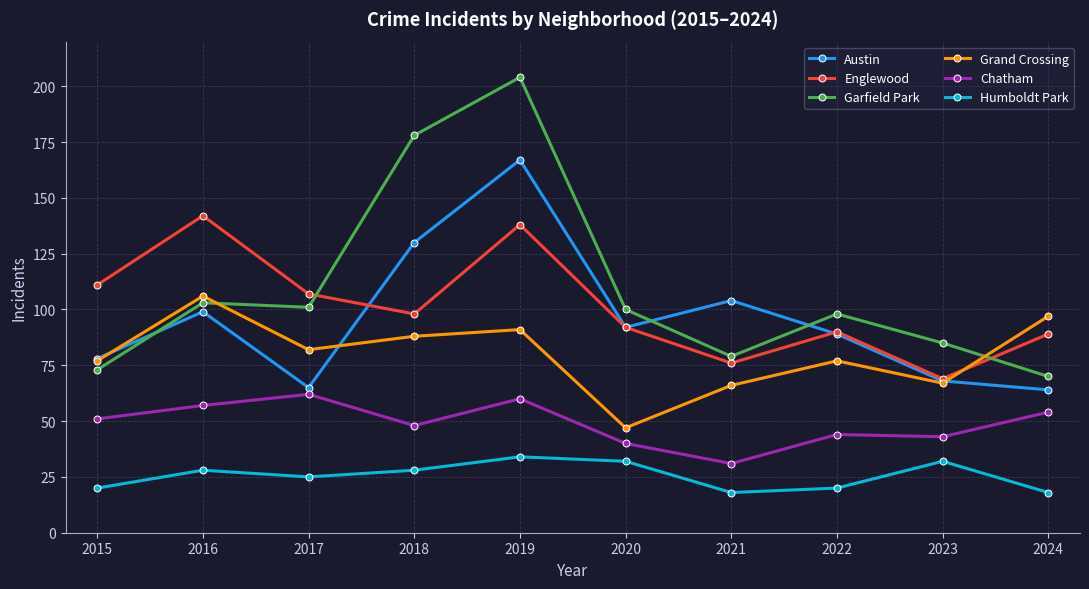

How many distinct data groups are displayed?

6